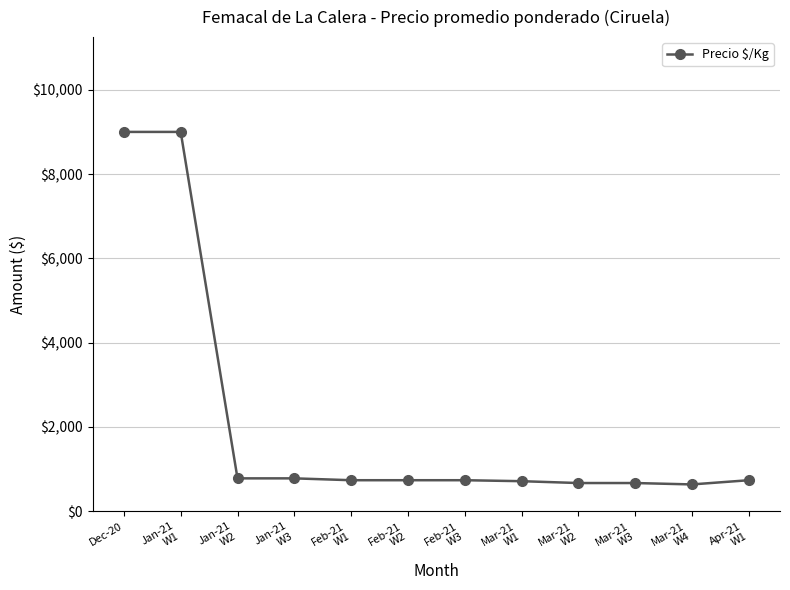

What is the change in value from Dec-20 to Feb-21
W2?

-8266